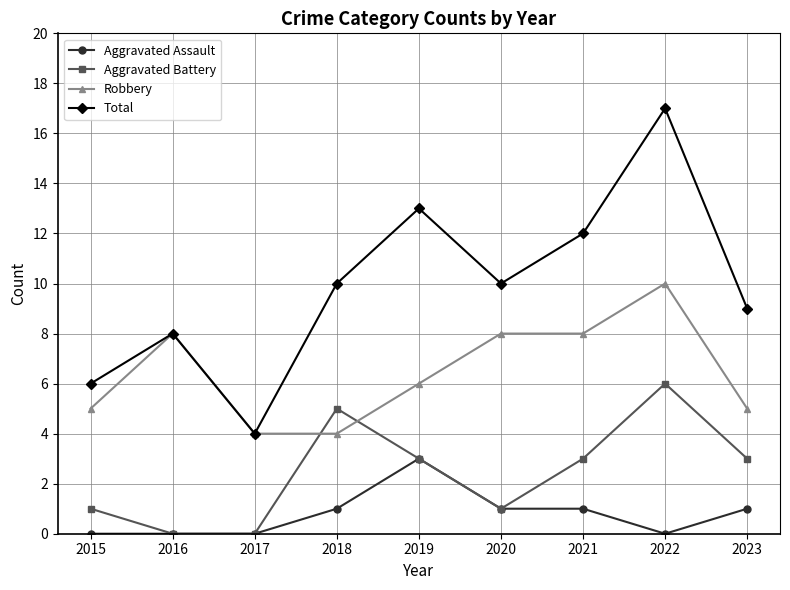

Read the Total value at 2016.

8